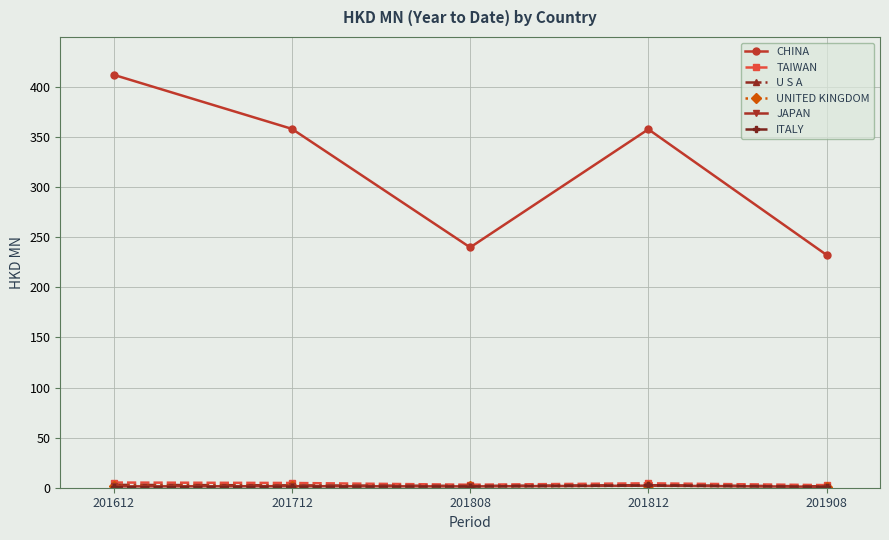

What is the maximum value for TAIWAN?

5.2